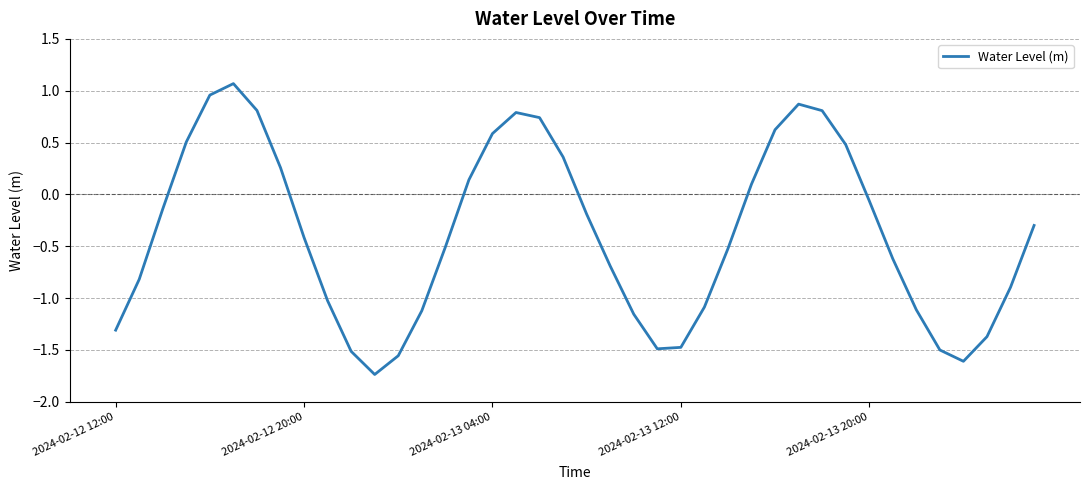

What is the difference between the maximum and minimum values?

2.8